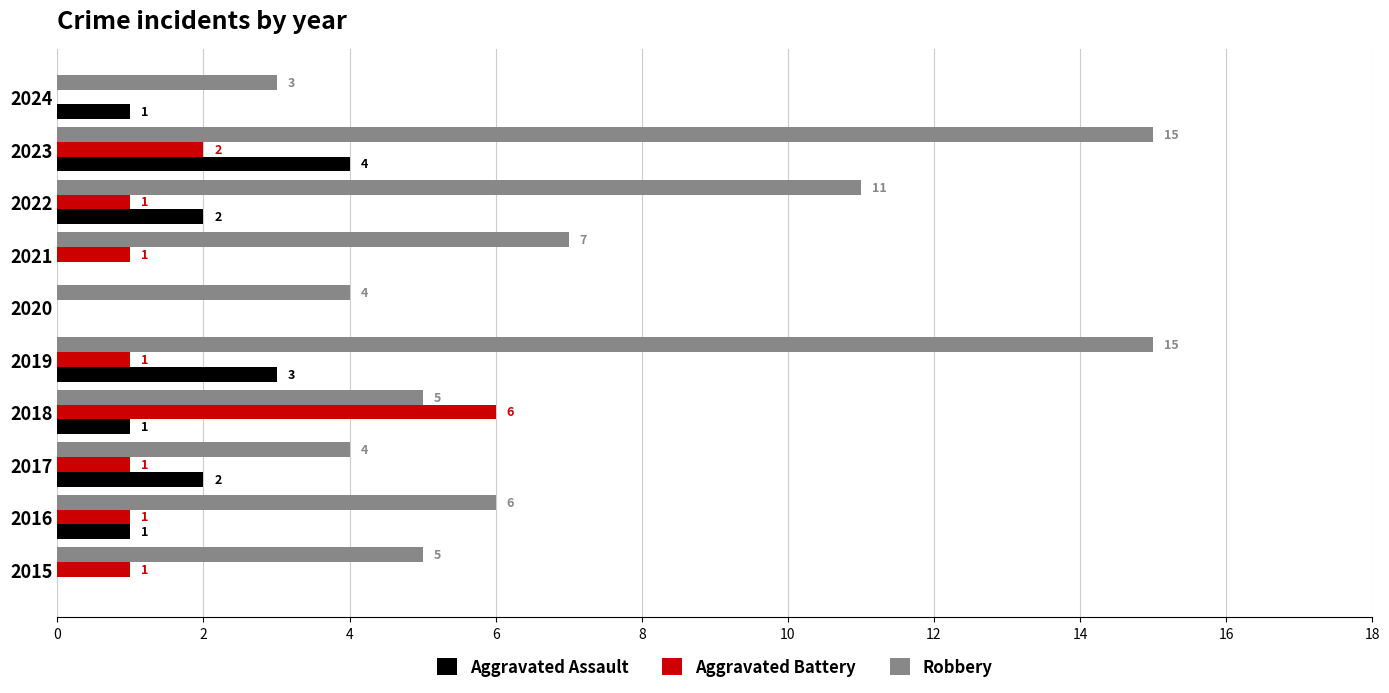

At which label is Robbery closest to 9?

2021